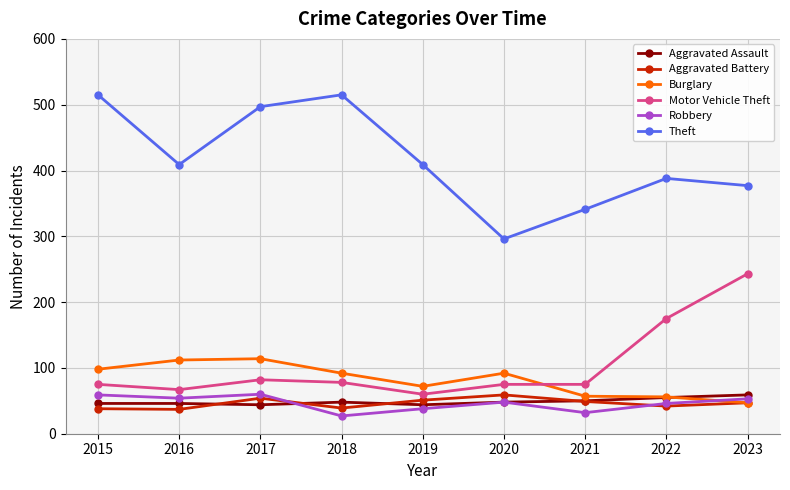

Is this an area chart (filled region under the line)?

No